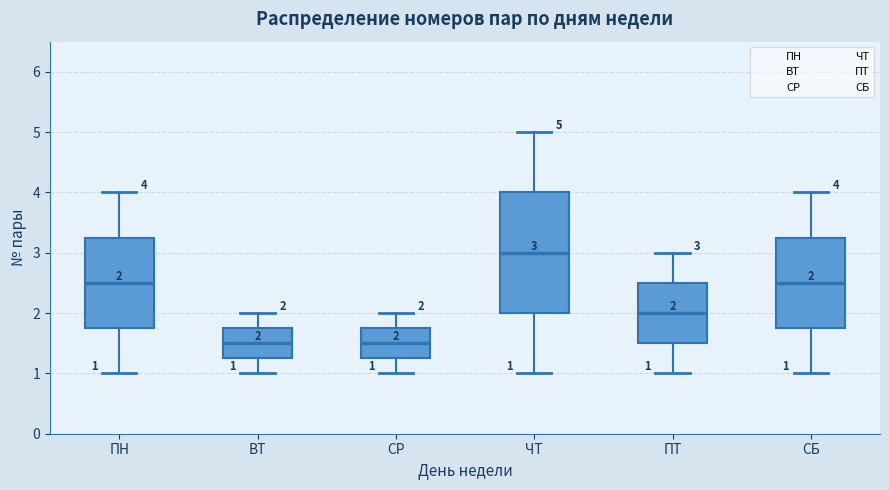

Comparing the boxes themselves (not the whiskers), which one is the tallest?

ЧТ